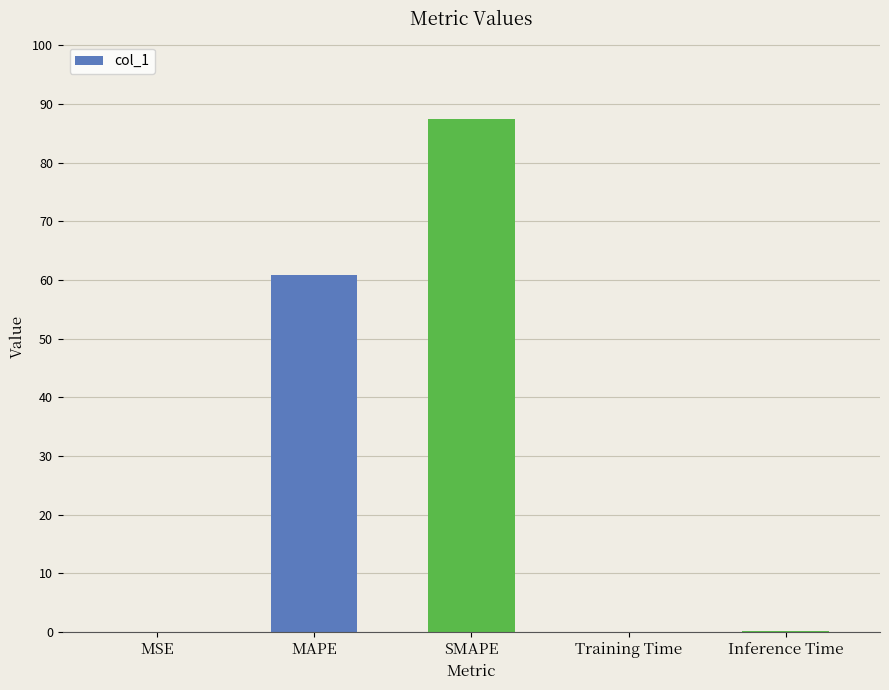

Which has a higher value, MAPE or Training Time?

MAPE